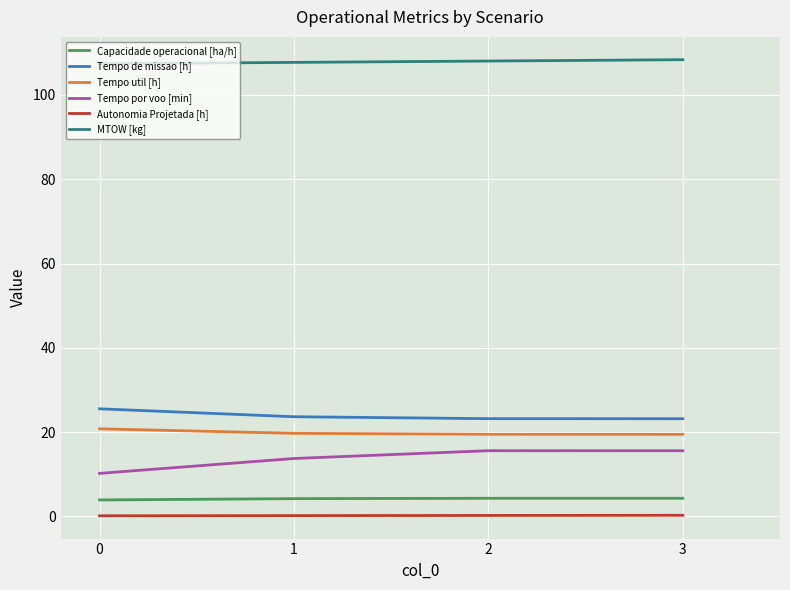

What is the highest value of the Tempo por voo [min] series?

15.6